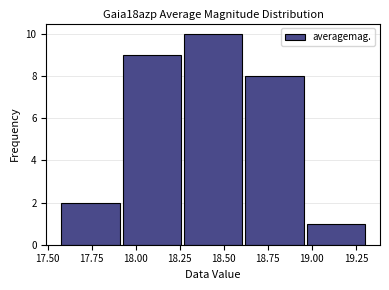

Over which range of the x-axis is the bar tallest?

18.25 to 18.60